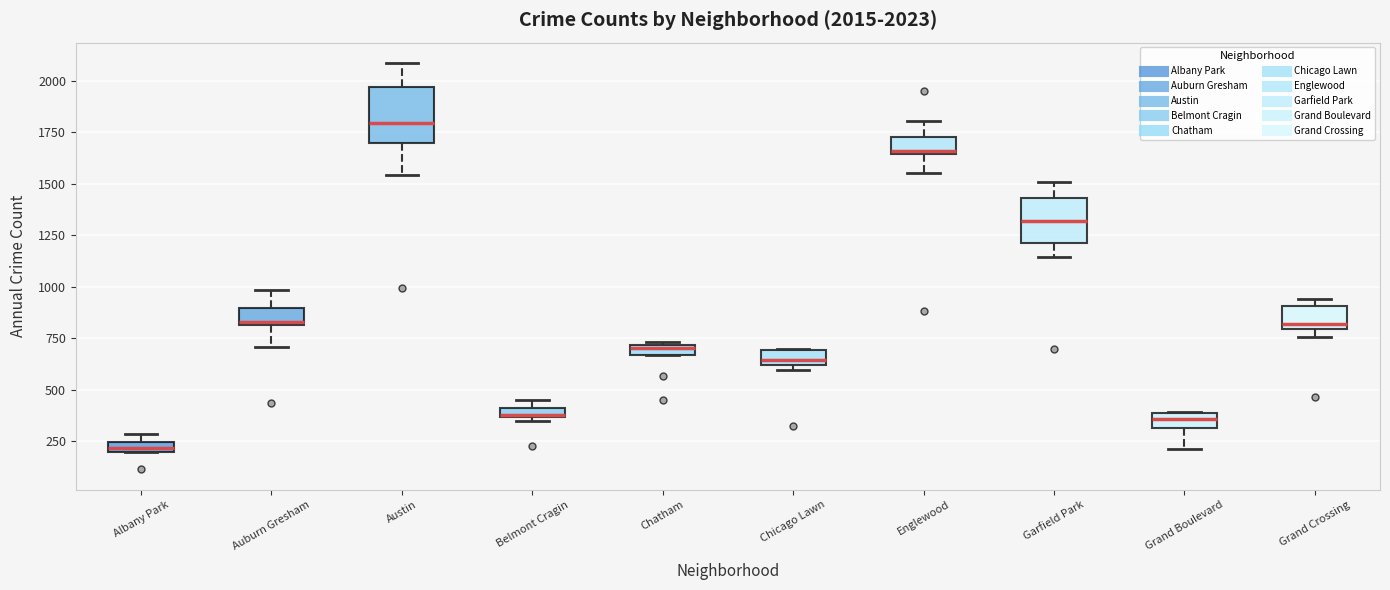

Which box has the lowest median line?

Albany Park